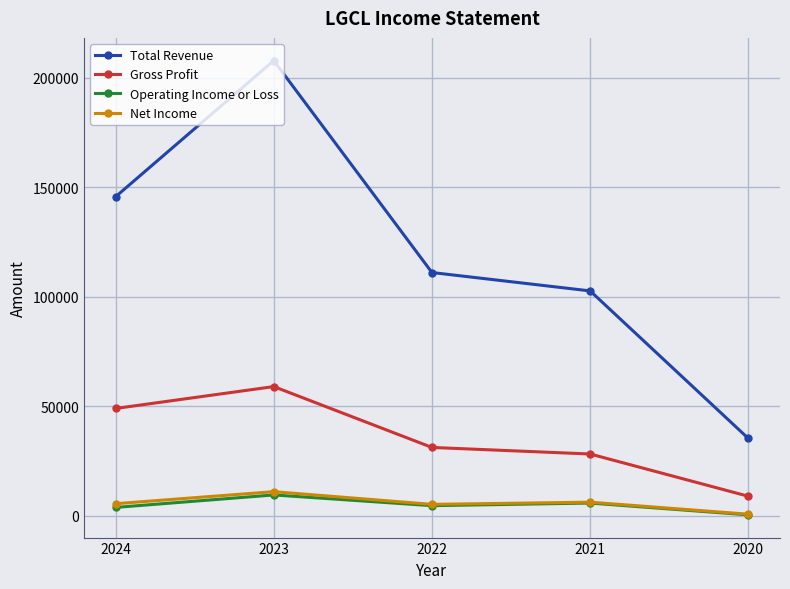

What is the difference between the maximum and minimum values in the Gross Profit series?

50100